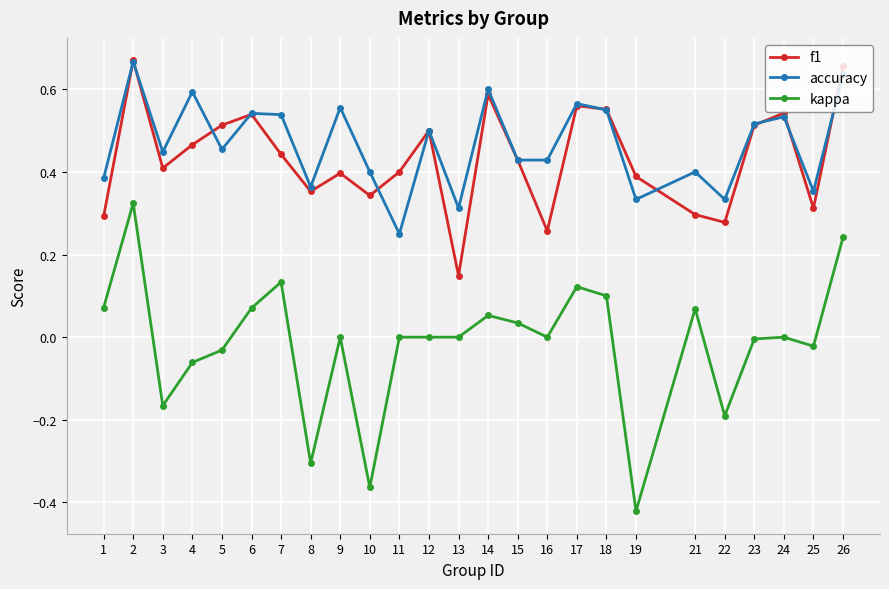

The value of kappa at 2 is 0.1. True or false?

False